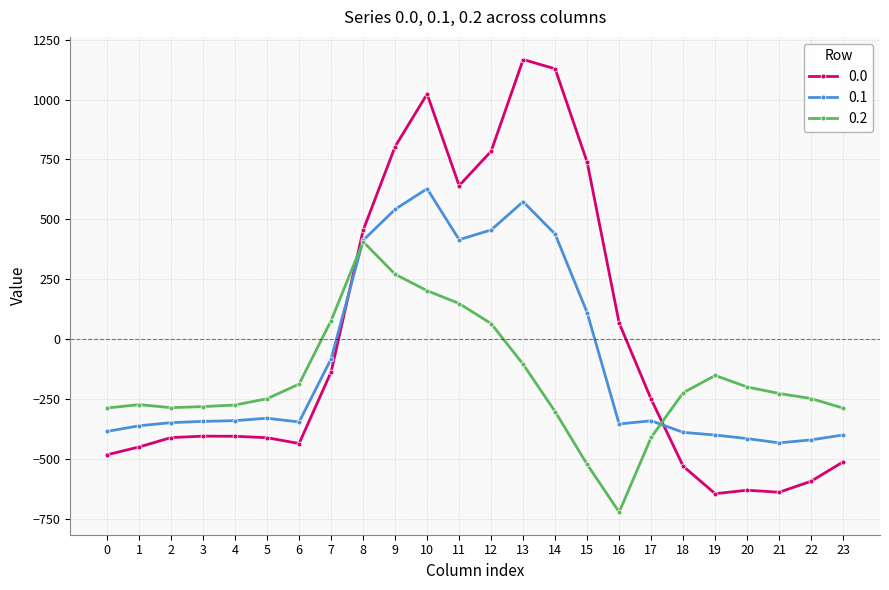

At which category does the chart reach its minimum across all series?

16